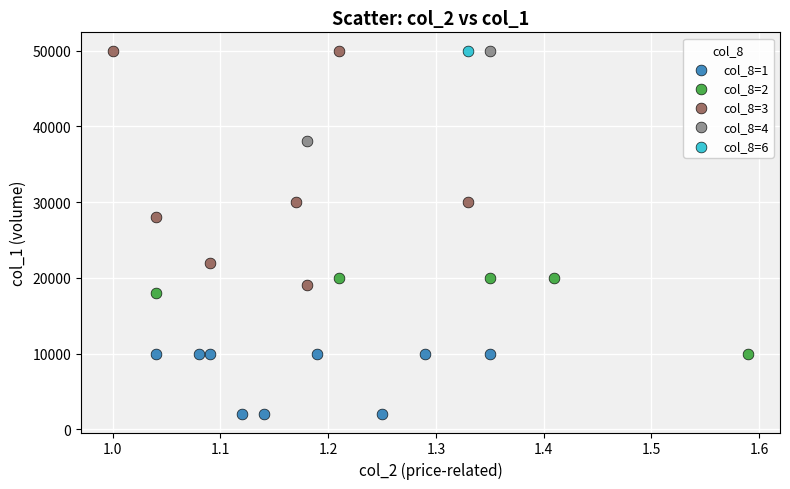

What are all the series names shown in the legend?

col_8=1, col_8=2, col_8=3, col_8=4, col_8=6